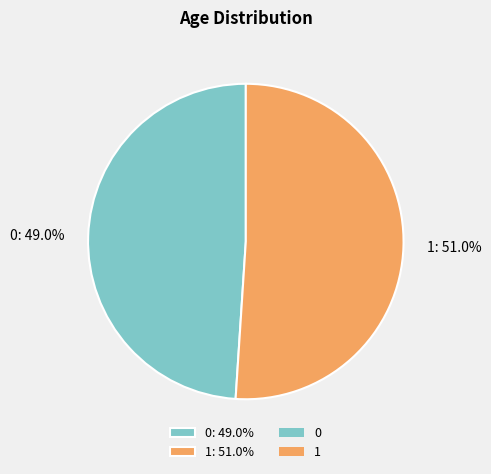

How many segments does this pie chart have?

2